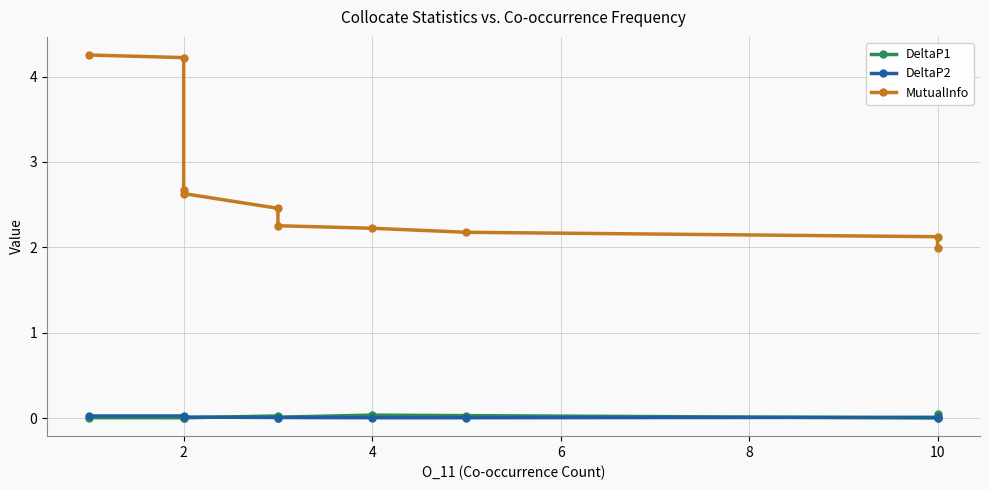

The MutualInfo series shows 7.0 at 0. True or false?

False